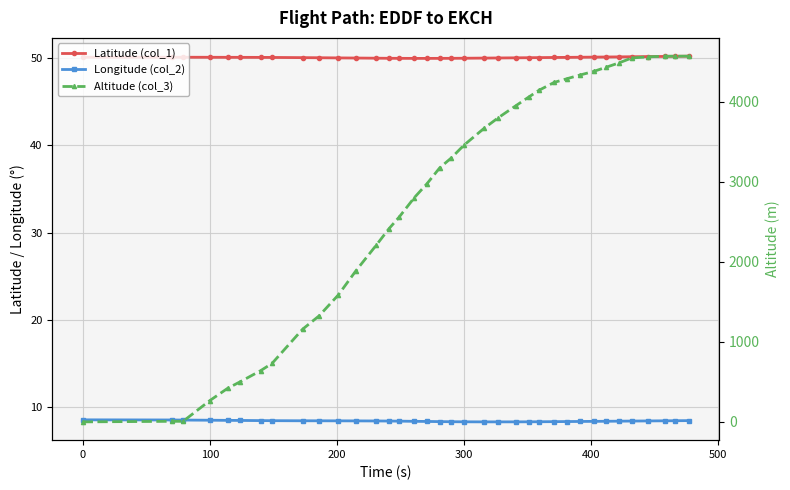

After their last crossing, which series has the higher values: Altitude (col_3) or Longitude (col_2)?

Altitude (col_3)